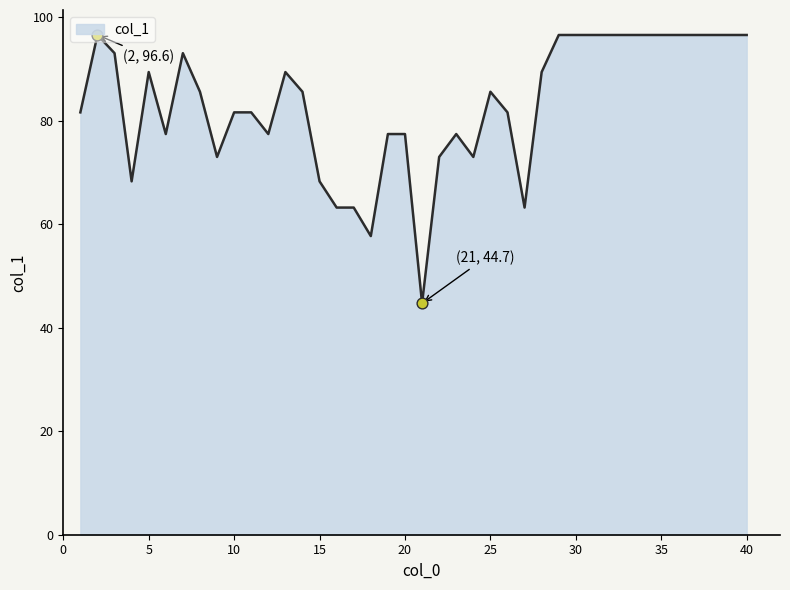

What is the maximum value shown in the chart?

96.6